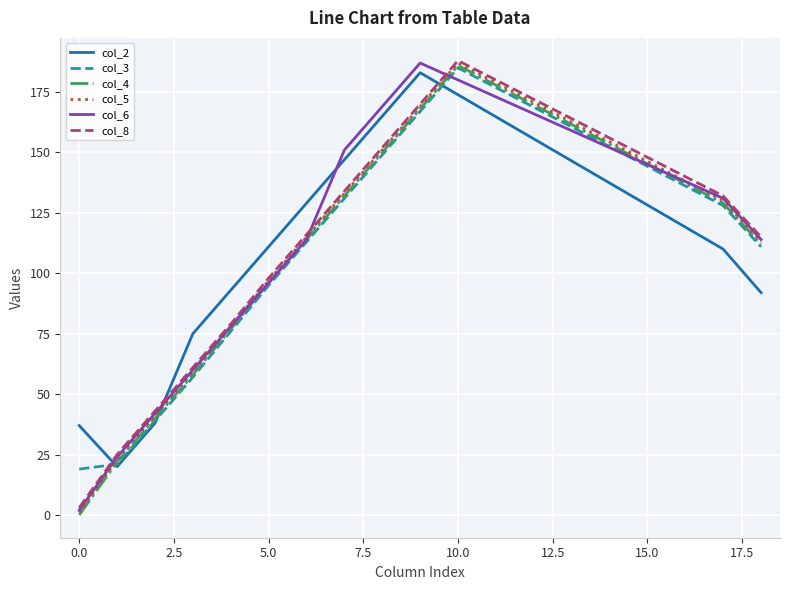

Count the number of data series in this chart.

6